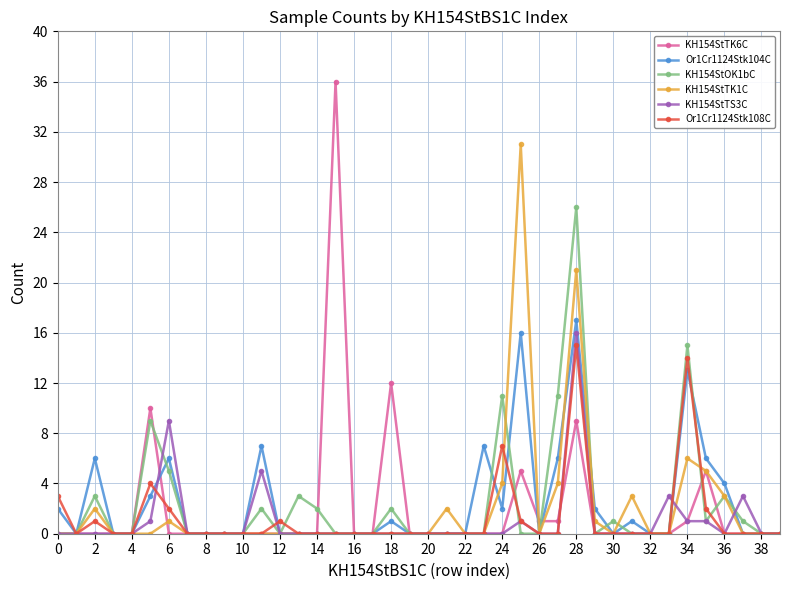

At how many categories does at least one series exceed 23?

3